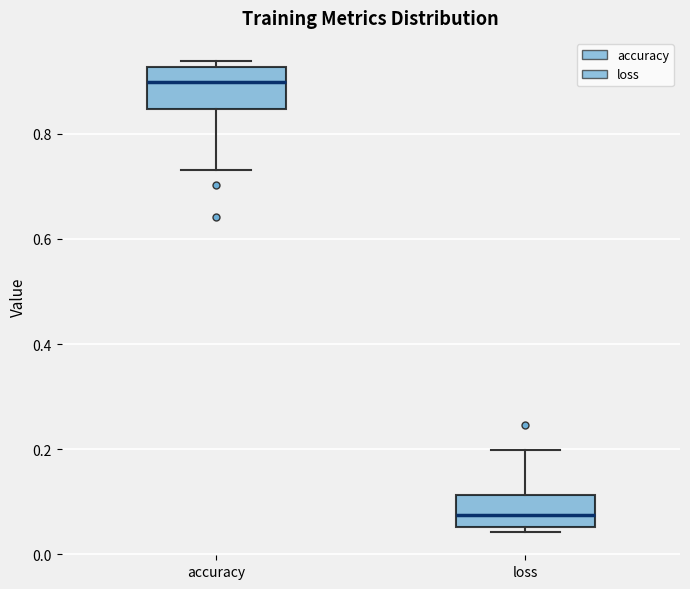

Reading left to right, transcribe this box plot: for each box, give where its median line is, the range the box spans, and where its two whiskers end, as read against the y-axis. The values are not printed on the chart, so give them approximately, as read against the axis.

accuracy: median 0.90, box 0.84 to 0.92, whiskers 0.74 to 0.94
loss: median 0.08, box 0.06 to 0.12, whiskers 0.04 to 0.20